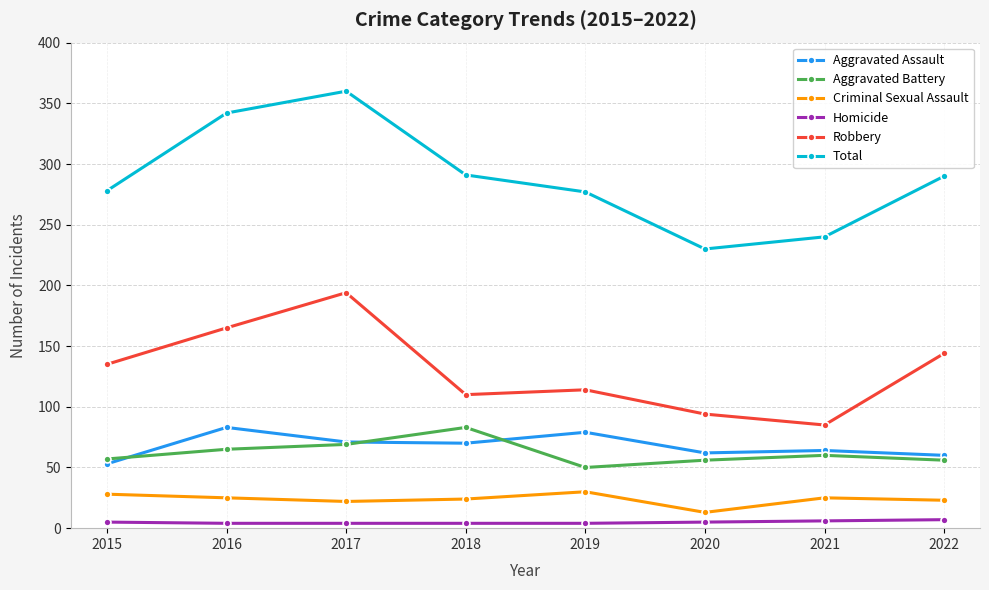

How many interior local valleys does the Aggravated Battery series have?

1